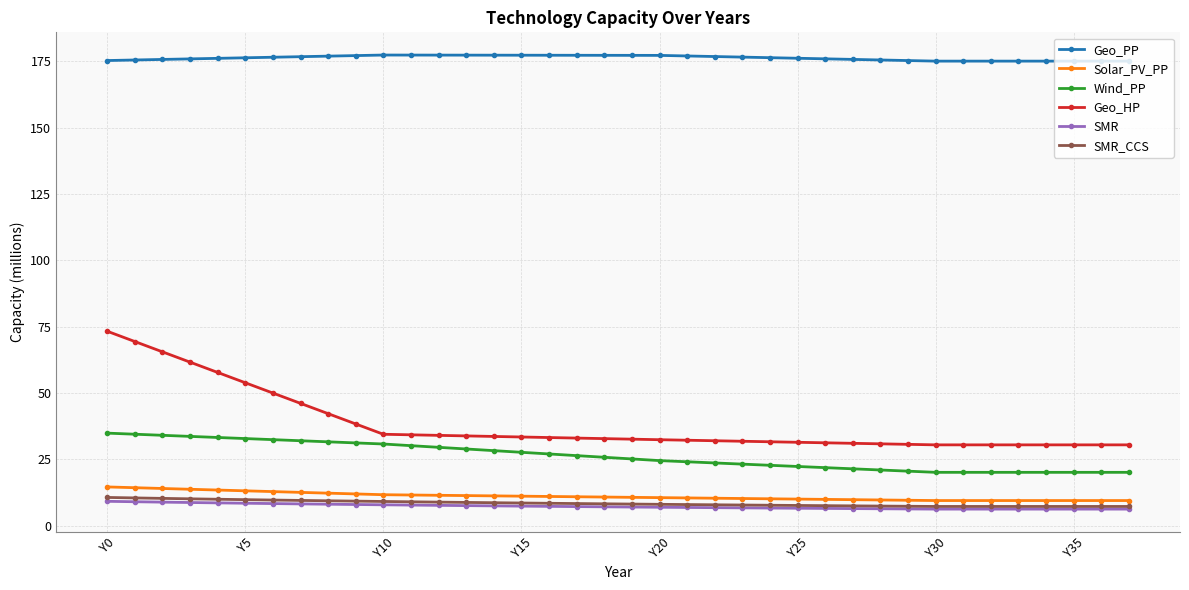

At how many categories does at least one series exceed 108?

38